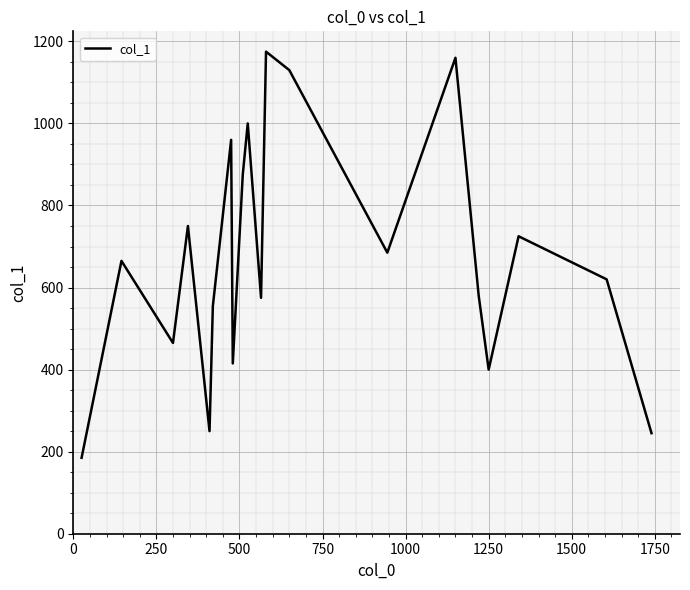

How many lines are shown in the chart?

1